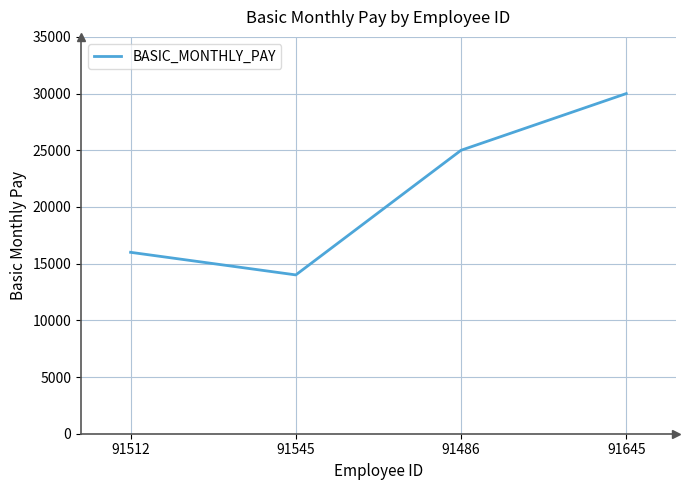

What is the difference between the maximum and minimum values?

15993